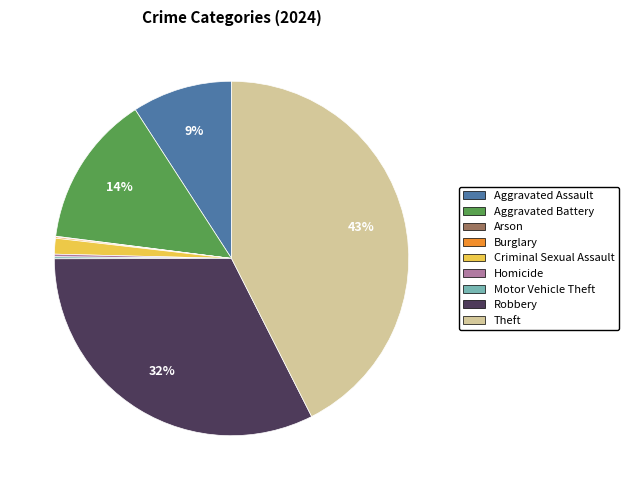

The Aggravated Assault slice represents 22% of the pie. True or false?

False